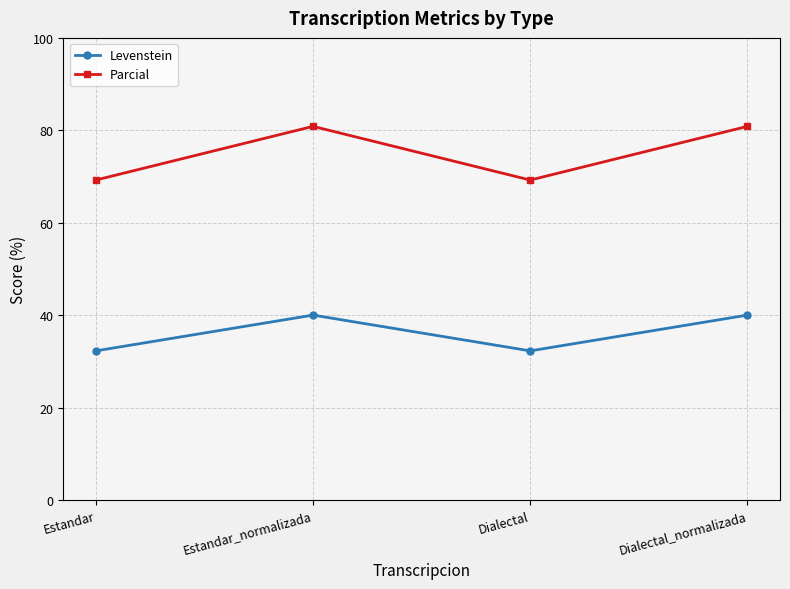

The value of Parcial at Dialectal_normalizada is 17.9. True or false?

False